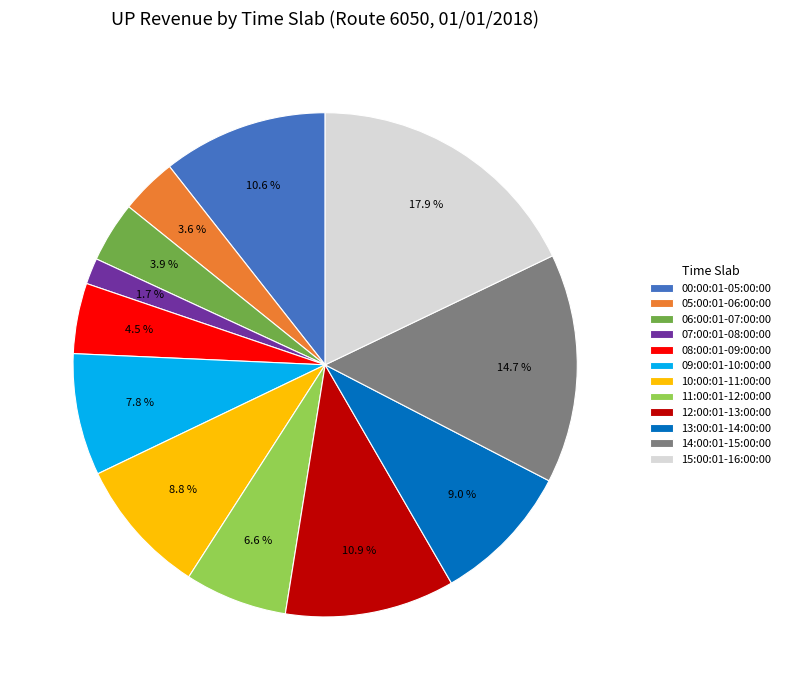

The 10:00:01-11:00:00 slice represents 1% of the pie. True or false?

False